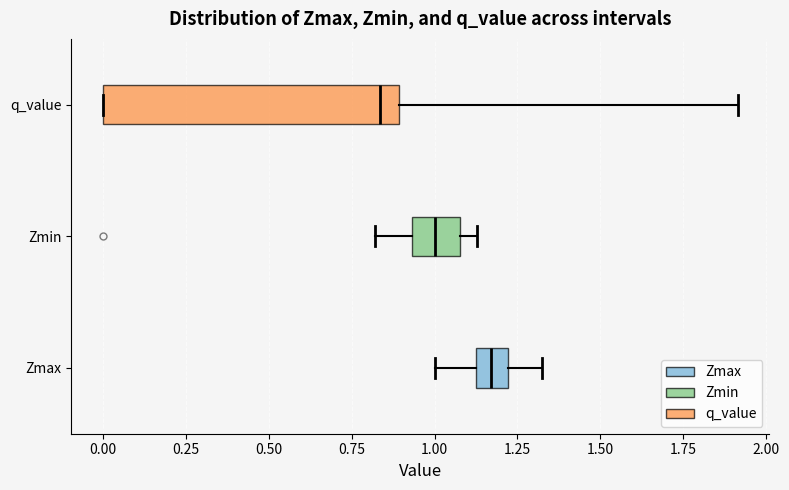

Comparing the boxes themselves (not the whiskers), which one is the widest?

q_value